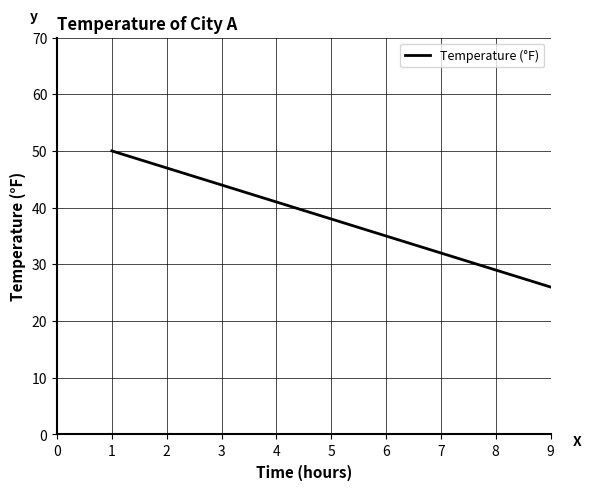

Does the chart have visible grid lines?

Yes